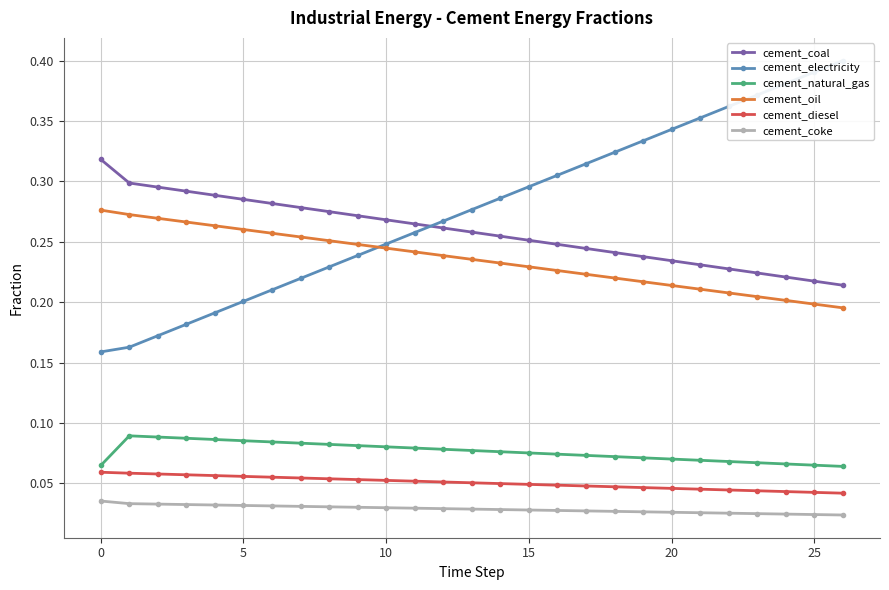

How many intersections are there between cement_electricity and cement_coal?

1